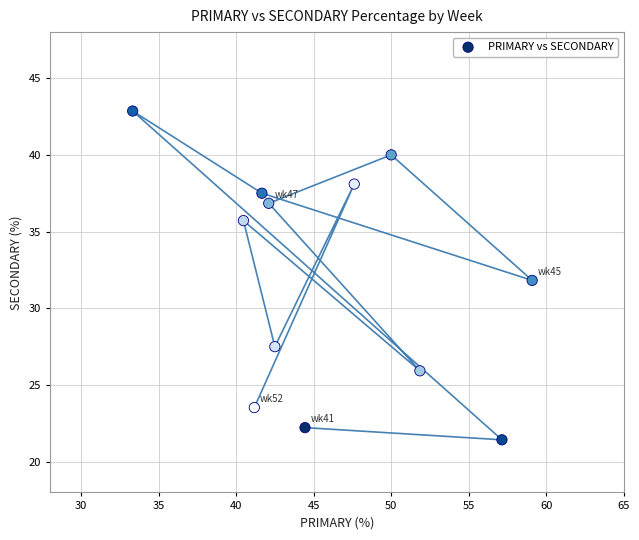

What is the range of X values (max minus min)?

25.8